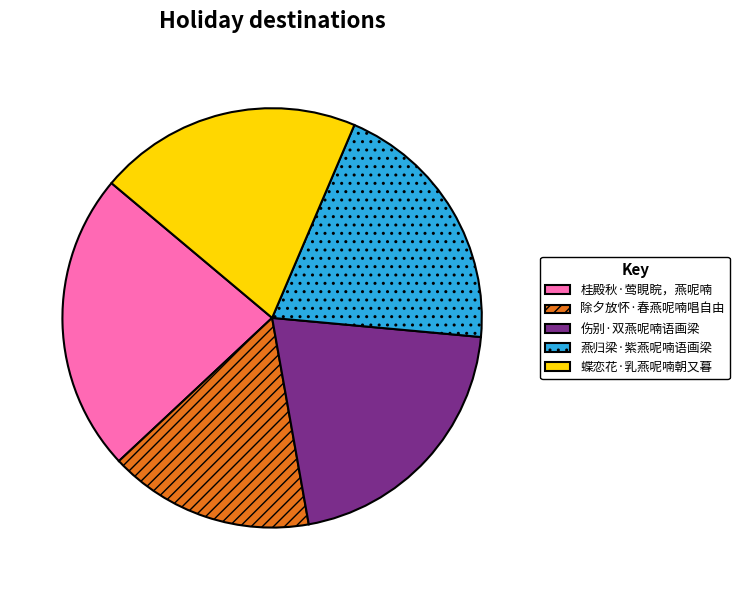

How many segments does this pie chart have?

5